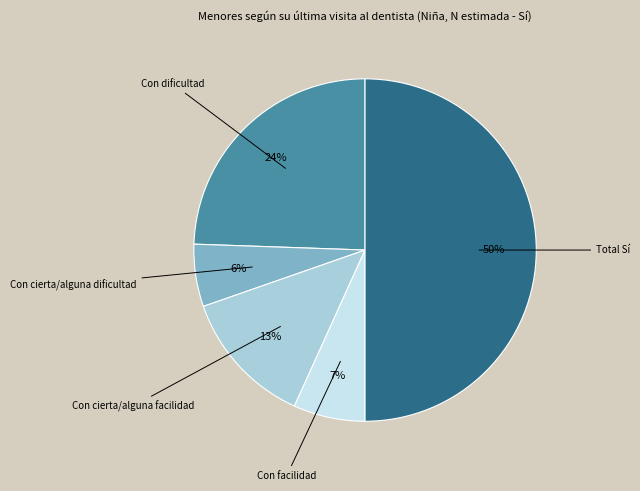

To the nearest percent, what is the average slice percentage?

20%